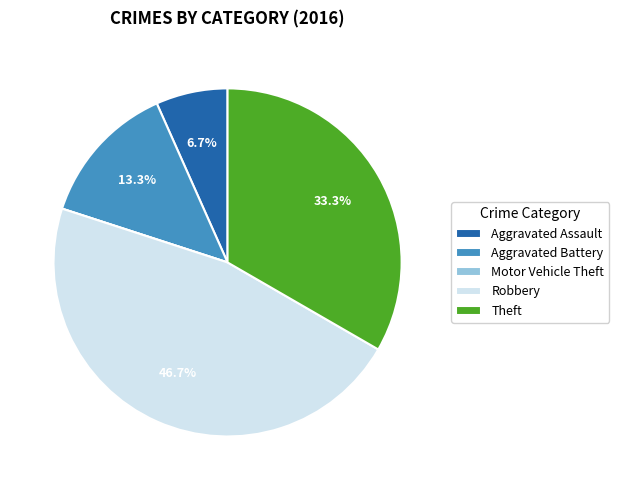

Is it true that Theft is 19% of the pie?

False